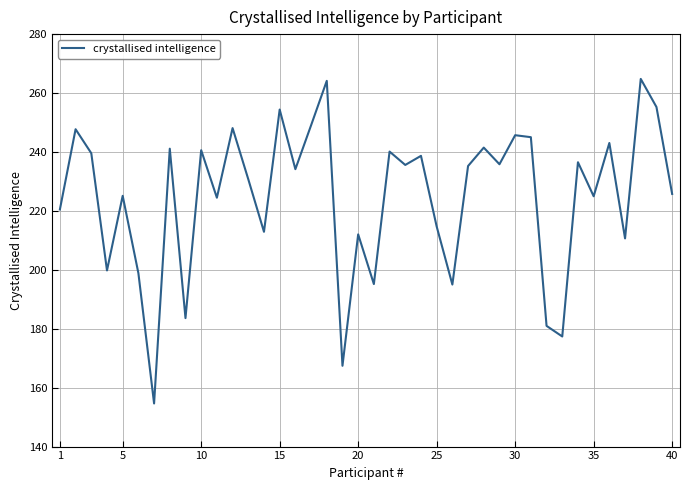

What is the difference between the maximum and minimum values?

110.2